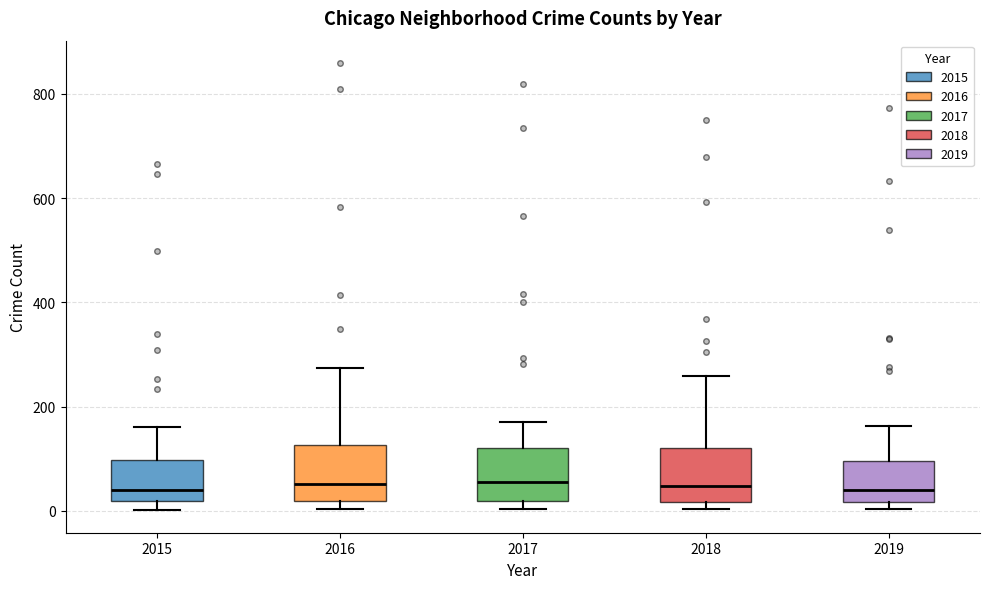

Reading left to right, read every box against the y-axis: the position of its median line, the range the box covers, and the ends of its whiskers. The values are not printed on the chart, so give them approximately, as read against the axis.

2015: median 40, box 20 to 100, whiskers 0 to 160
2016: median 60, box 20 to 120, whiskers 0 to 280
2017: median 60, box 20 to 120, whiskers 0 to 180
2018: median 40, box 20 to 120, whiskers 0 to 260
2019: median 40, box 20 to 100, whiskers 0 to 160